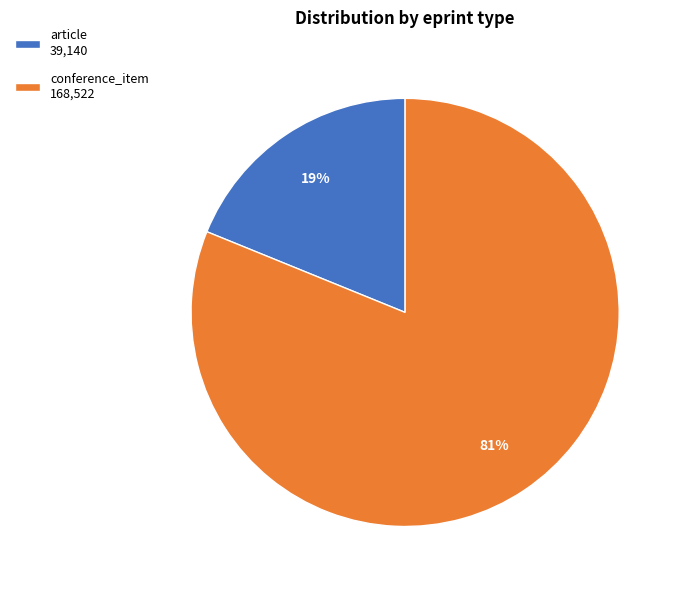

Which has a higher value, conference_item 168,522 or article 39,140?

conference_item 168,522